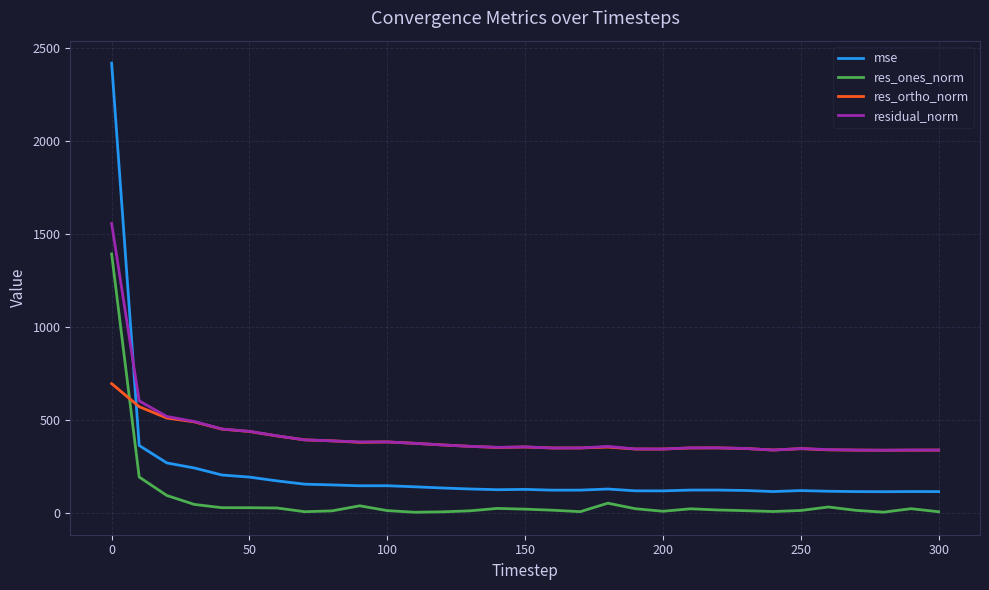

What is the lowest value of the mse series?

112.5